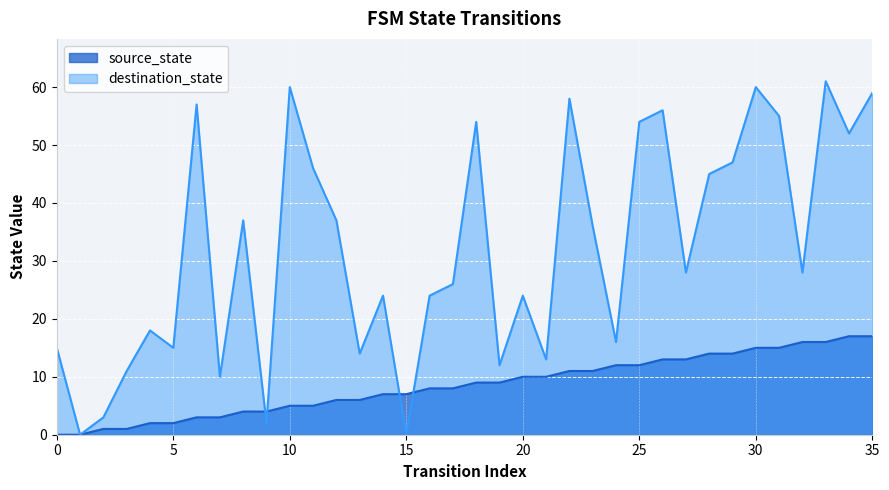

What are all the series names shown in the legend?

source_state, destination_state